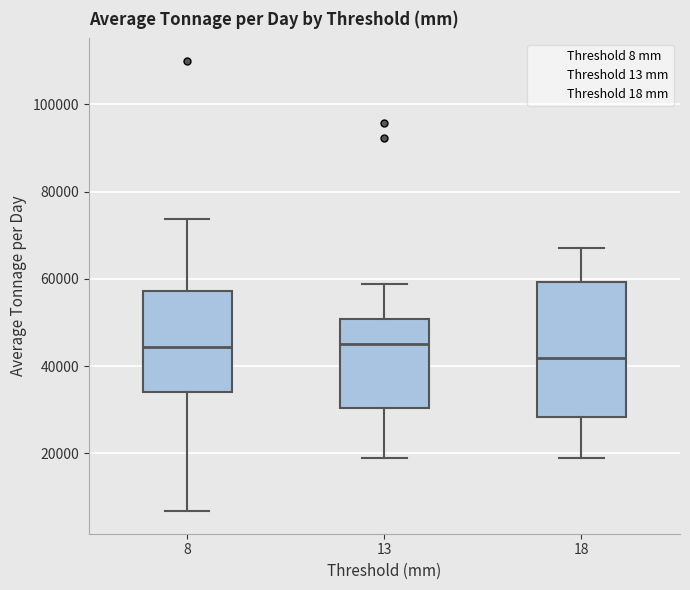

Which box is the tallest, from its lower edge to its upper edge?

18